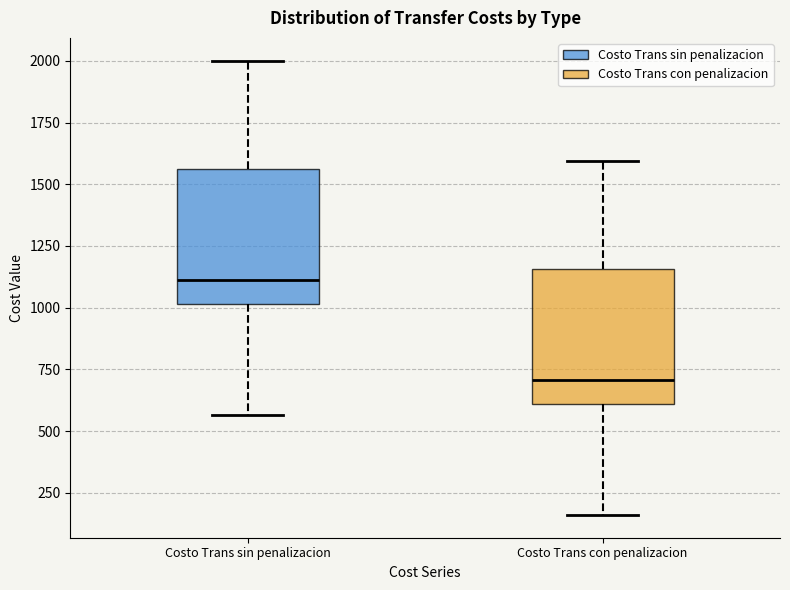

Which box's median line is the highest?

Costo Trans sin penalizacion